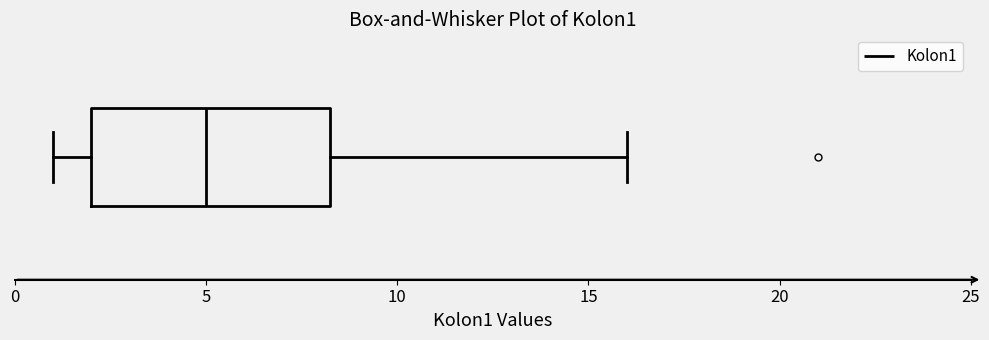

Read this box plot against the x-axis: the position of the median line, the range covered by the box, and the ends of both whiskers. The values are not printed on the chart, so give them approximately, as read against the axis.

median 5.0, box 2.0 to 8.5, whiskers 1.0 to 16.0